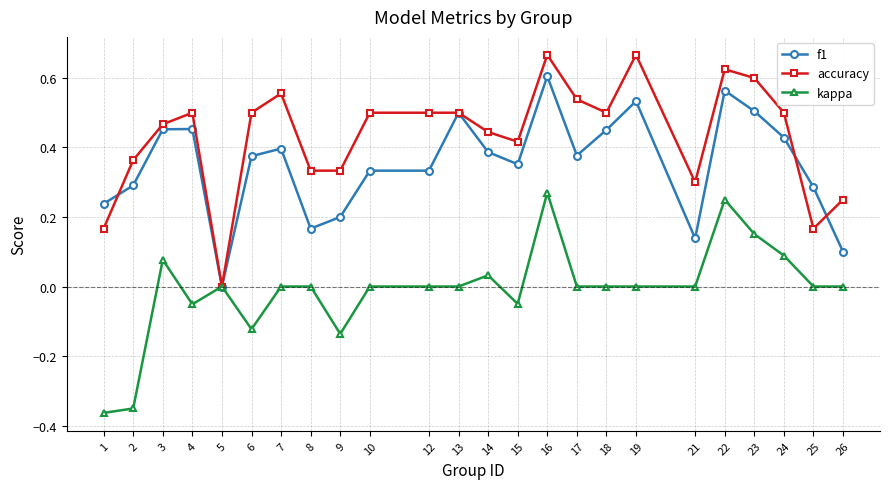

The value of kappa at 22 is 0.2. True or false?

True